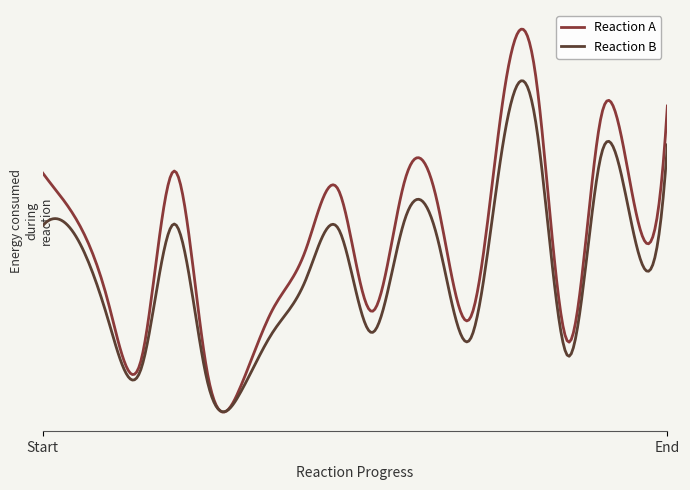

At which category does Reaction B reach its first local valley?

004